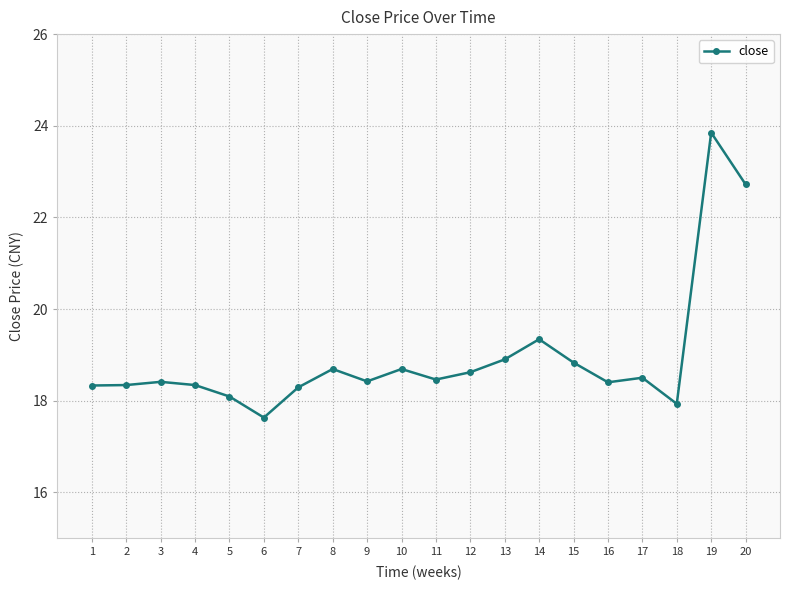

What is the value of the 17th point from the left?

18.5